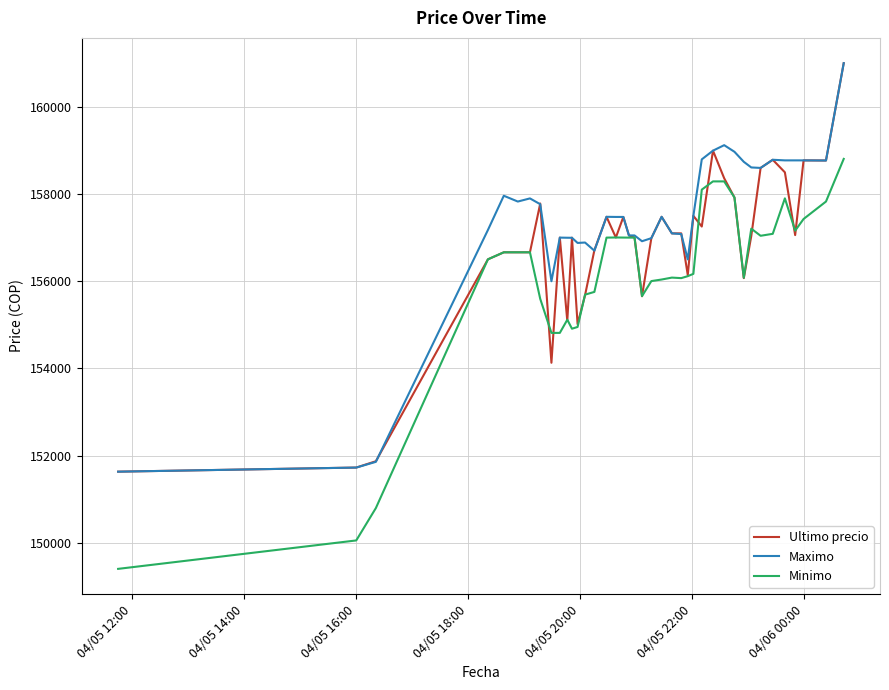

What is the highest value of the Maximo series?

161000